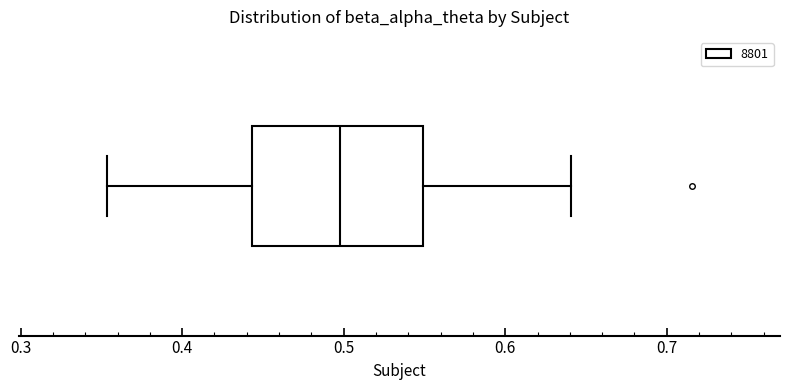

Read this box plot against the x-axis: the position of the median line, the range covered by the box, and the ends of both whiskers. The values are not printed on the chart, so give them approximately, as read against the axis.

median 0.50, box 0.44 to 0.55, whiskers 0.35 to 0.64